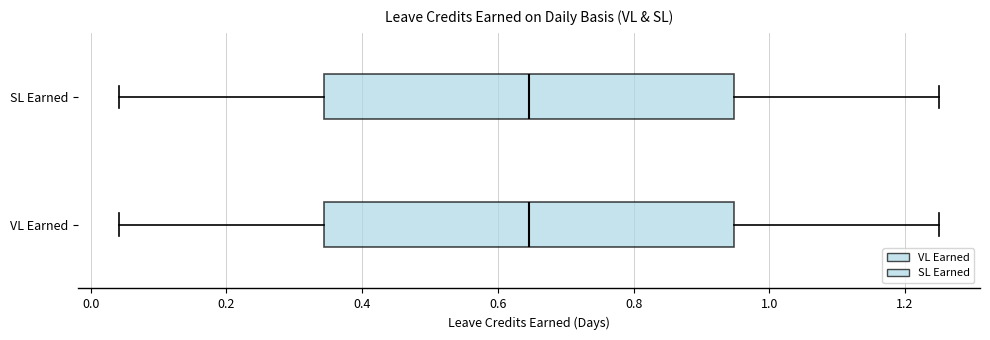

Reading bottom to top, read every box against the x-axis: the position of its median line, the range the box covers, and the ends of its whiskers. The values are not printed on the chart, so give them approximately, as read against the axis.

VL Earned: median 0.64, box 0.34 to 0.94, whiskers 0.04 to 1.26
SL Earned: median 0.64, box 0.34 to 0.94, whiskers 0.04 to 1.26